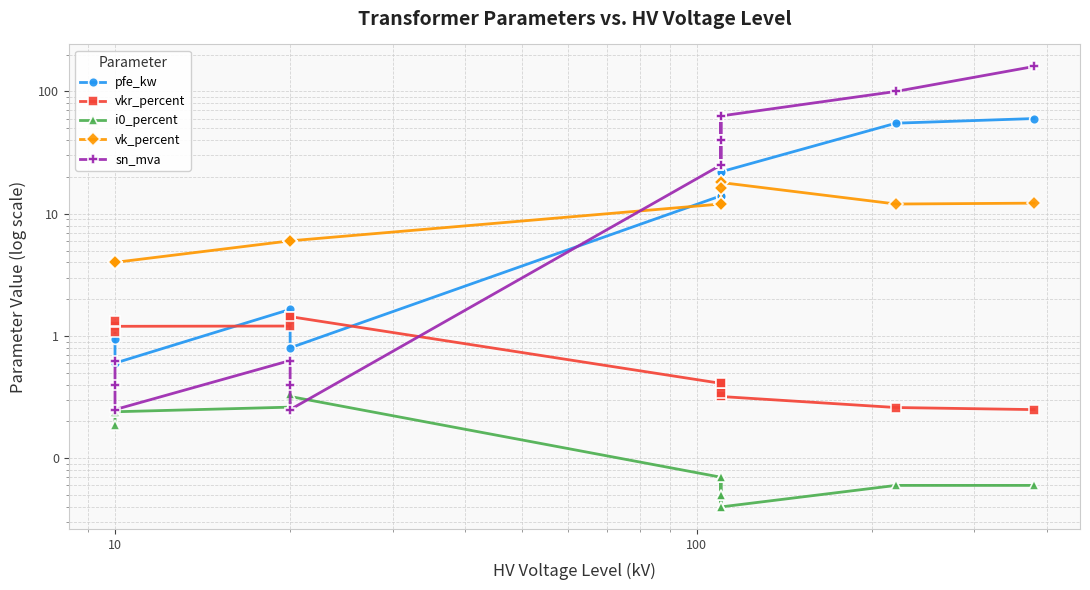

What are all the series names shown in the legend?

pfe_kw, vkr_percent, i0_percent, vk_percent, sn_mva